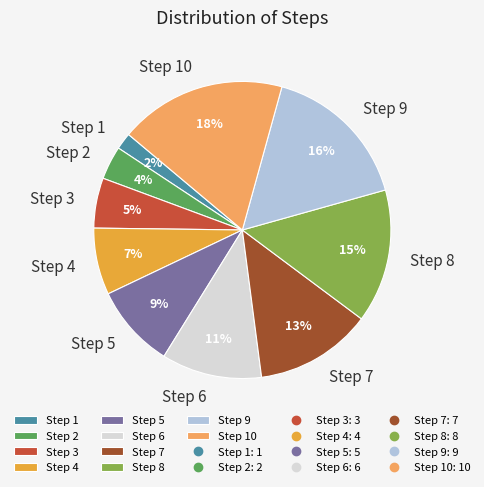

Is it true that Step 9 is 11% of the pie?

False